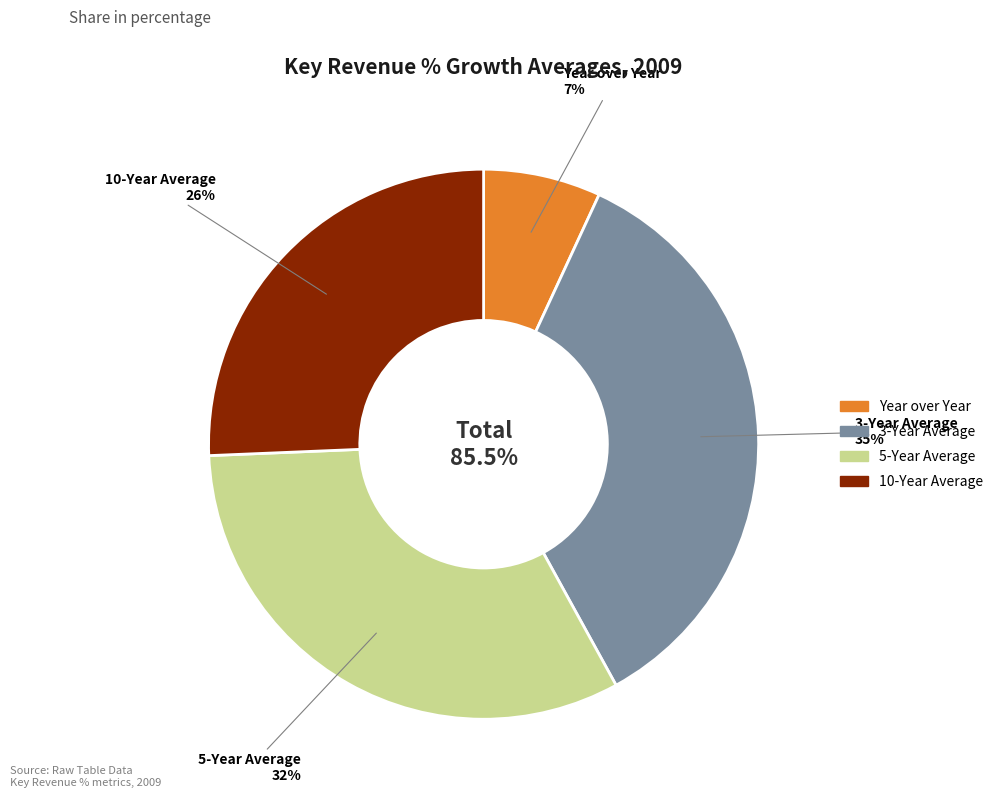

How much of the chart is everything except 3-Year Average?

64.9%